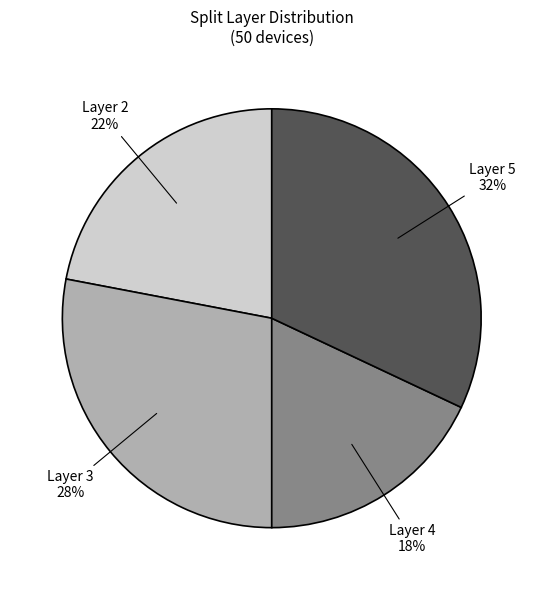

To the nearest percent, what is the average slice percentage?

25%